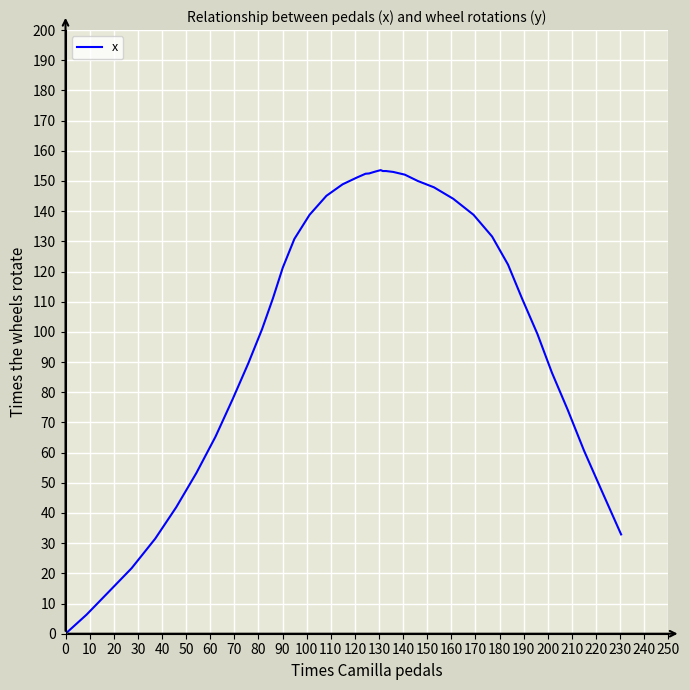

What is the difference between the maximum and minimum values?

153.6